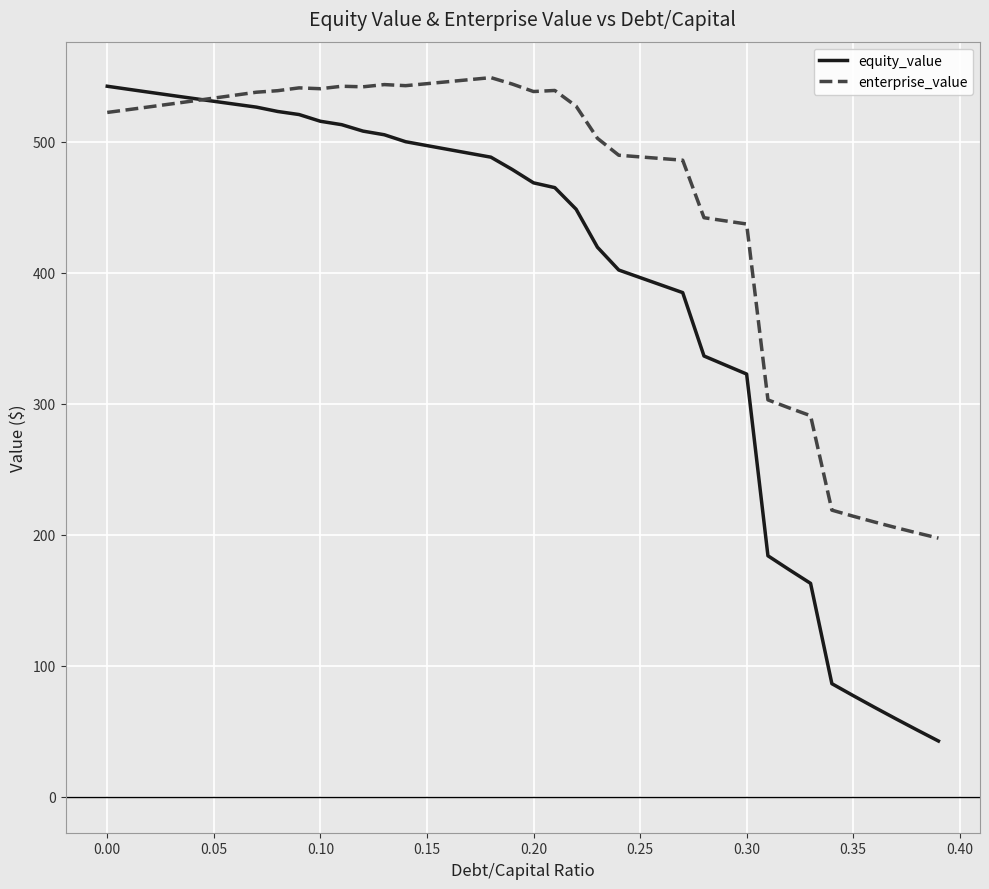

Rank the series by their average value, from highest to lowest.

enterprise_value, equity_value